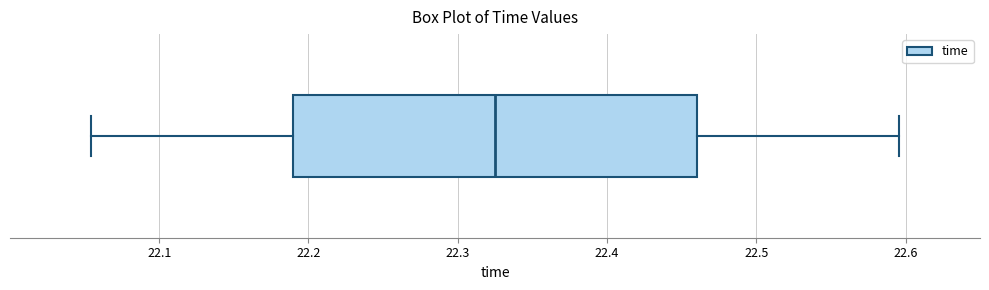

Read this box plot against the x-axis: the position of the median line, the range covered by the box, and the ends of both whiskers. The values are not printed on the chart, so give them approximately, as read against the axis.

median 22.33, box 22.19 to 22.46, whiskers 22.05 to 22.60